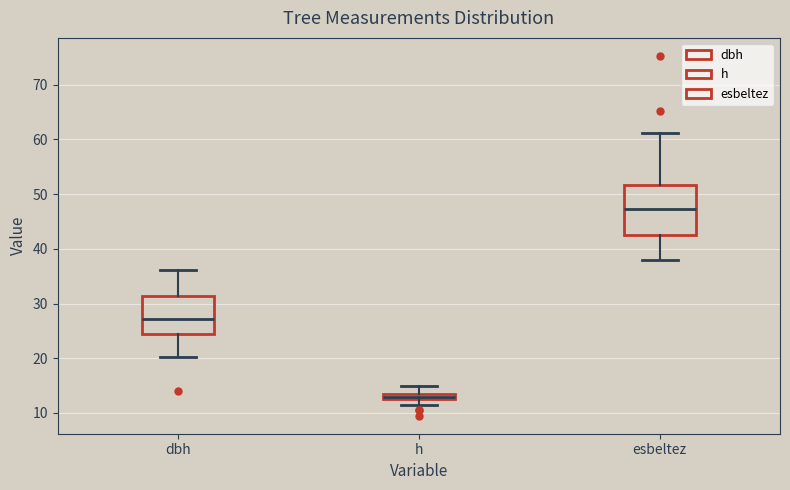

Which box has the highest median line?

esbeltez